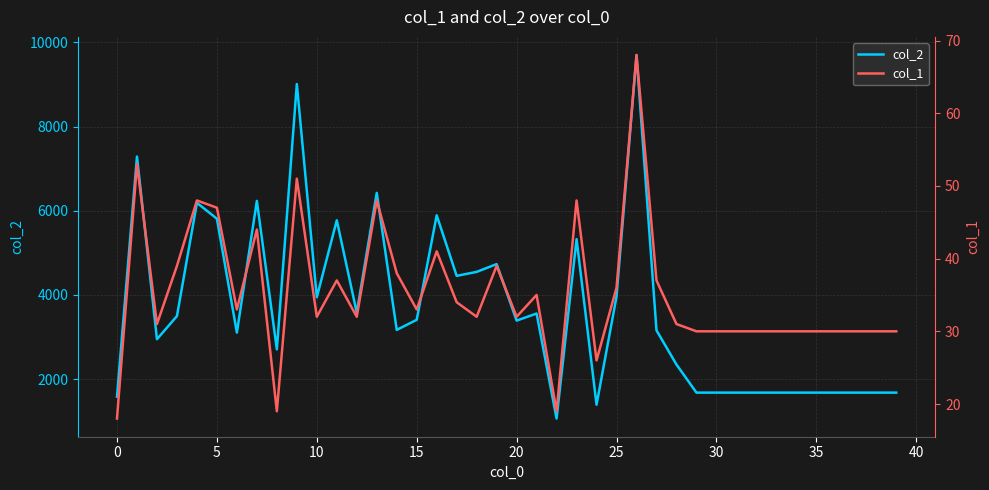

How many interior local peaks does the col_2 series have?

11